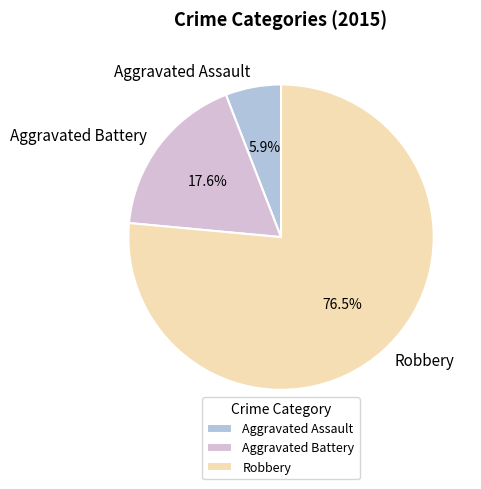

What percentage is NOT represented by Aggravated Battery?

82.4%